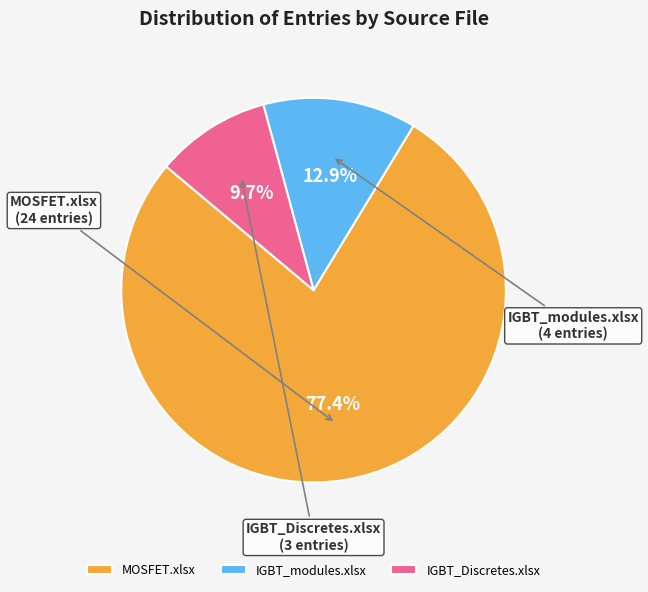

Which category accounts for the majority?

MOSFET.xlsx